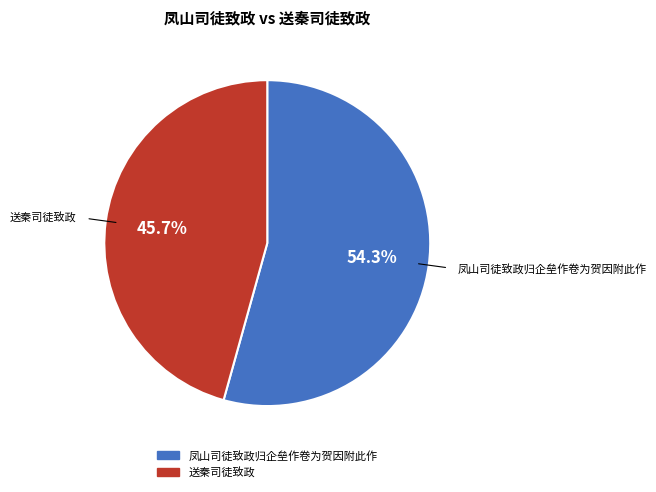

What percentage is the 送秦司徒致政 slice, to the nearest percent?

46%